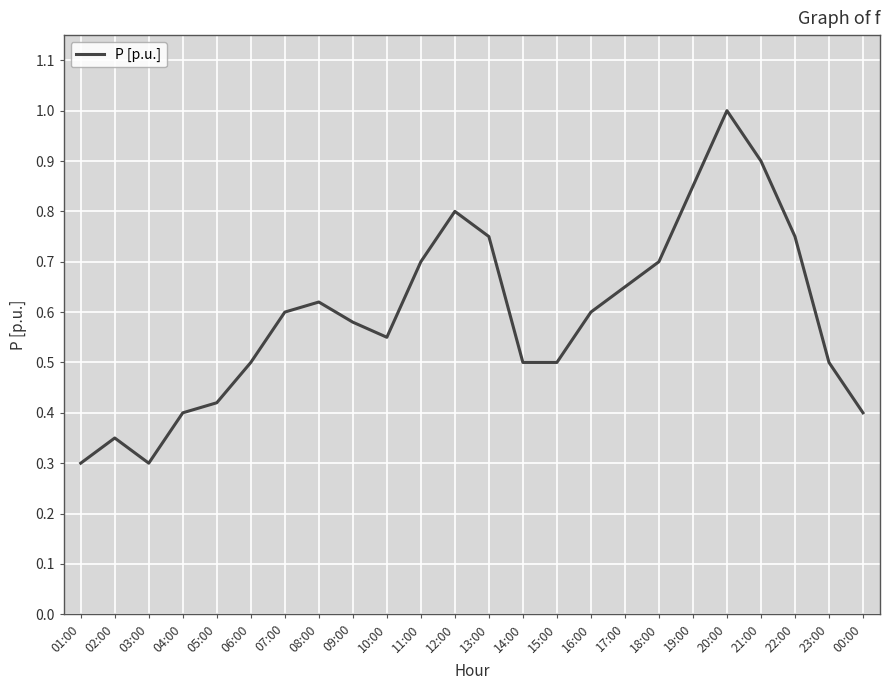

What position from the left is 17:00?

17